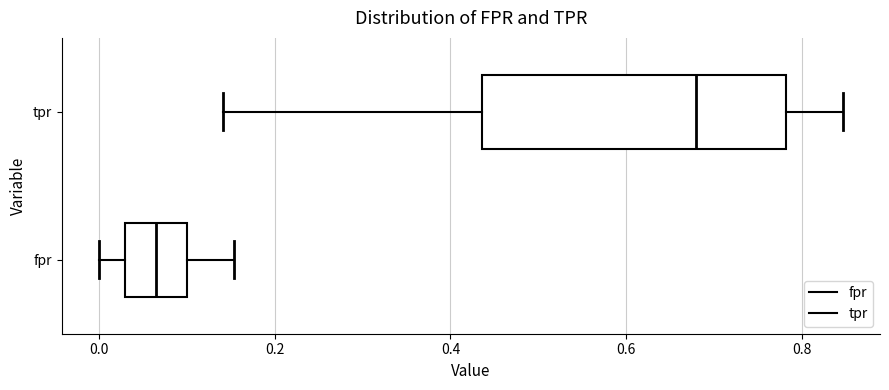

Reading bottom to top, read every box against the x-axis: the position of its median line, the range the box covers, and the ends of its whiskers. The values are not printed on the chart, so give them approximately, as read against the axis.

fpr: median 0.06, box 0.02 to 0.10, whiskers 0.00 to 0.16
tpr: median 0.68, box 0.44 to 0.78, whiskers 0.14 to 0.84